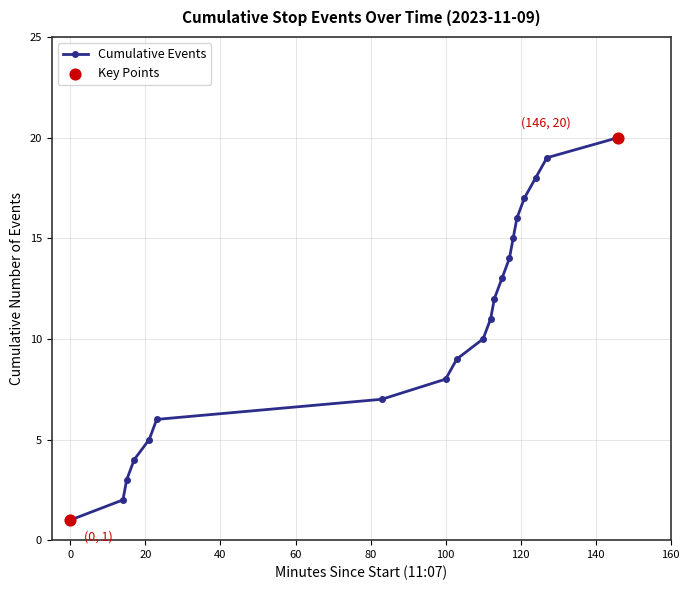

What is the maximum value shown in the chart?

20